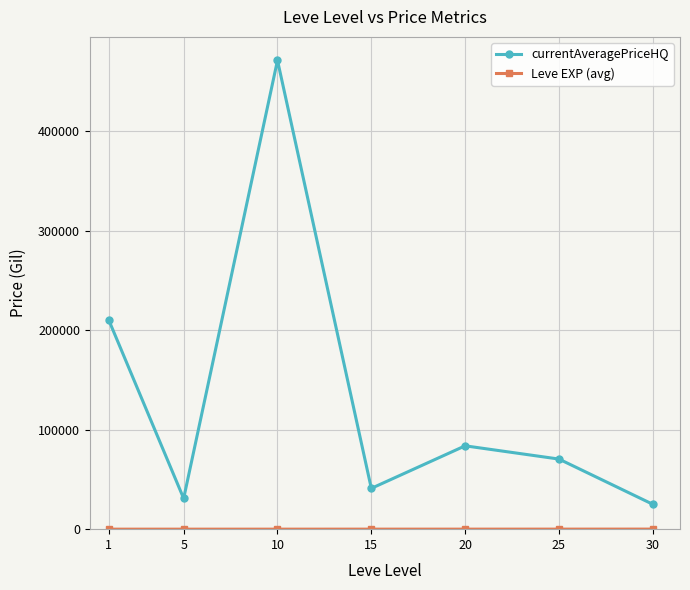

What is the total value across all series at 1?

210503.5